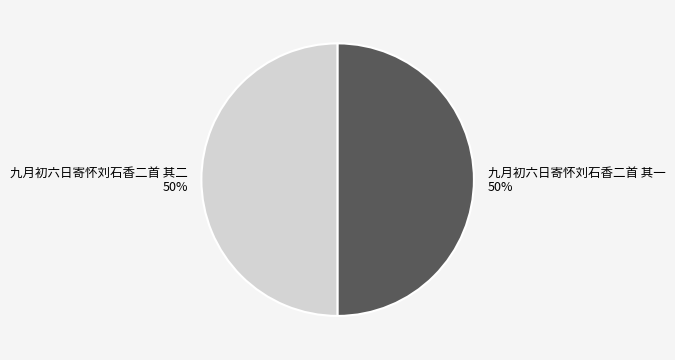

Is it true that 九月初六日寄怀刘石香二首 其一 is 50% of the pie?

True